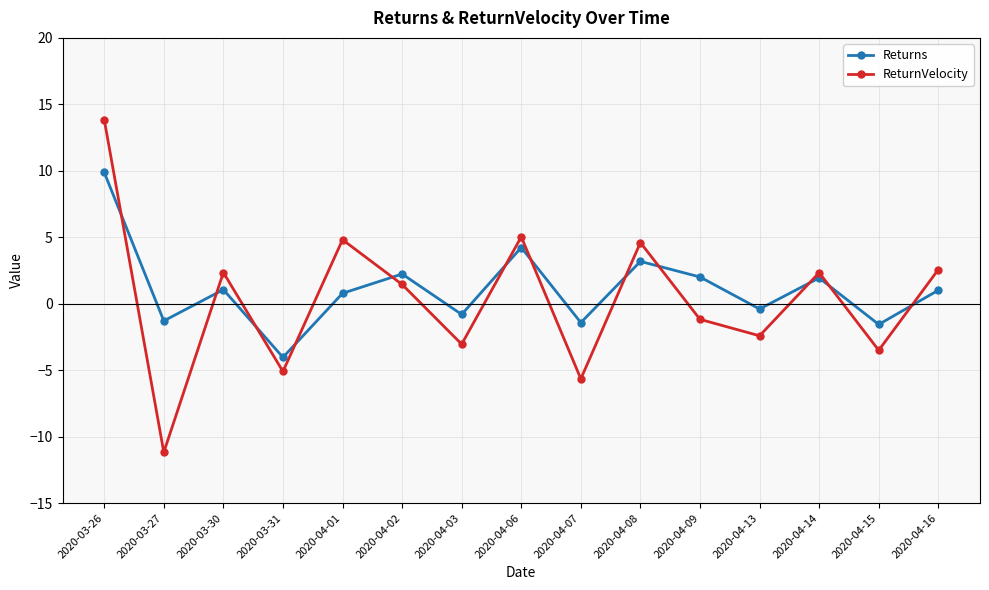

Where is ReturnVelocity nearest to the value 1?

2020-04-02